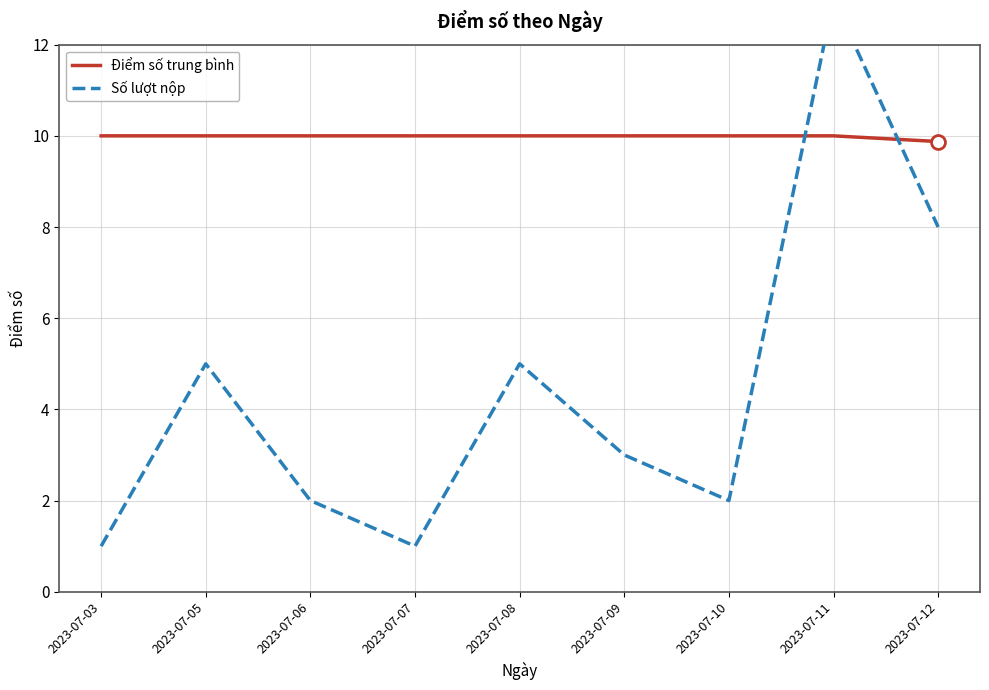

In Số lượt nộp, how many points are higher than both neighbors (excluding endpoints)?

3